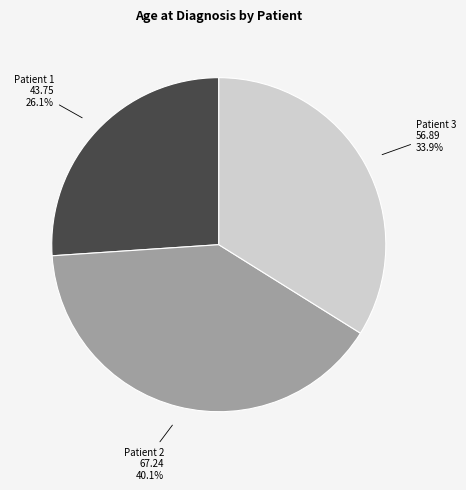

True or false: Patient 1 accounts for 26% of the total.

True